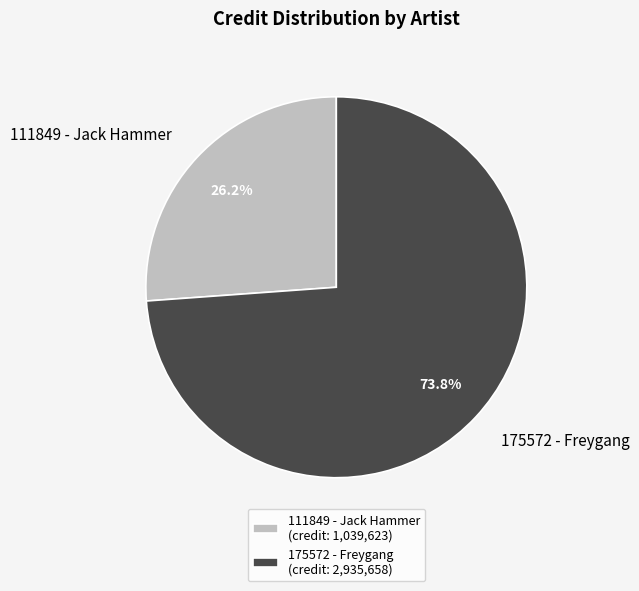

How many slices are in this pie chart?

2